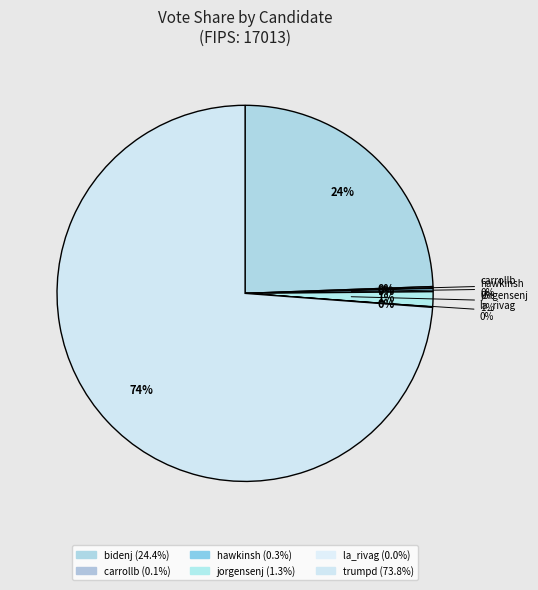

What is the total percentage of trumpd and hawkinsh?

74.1%